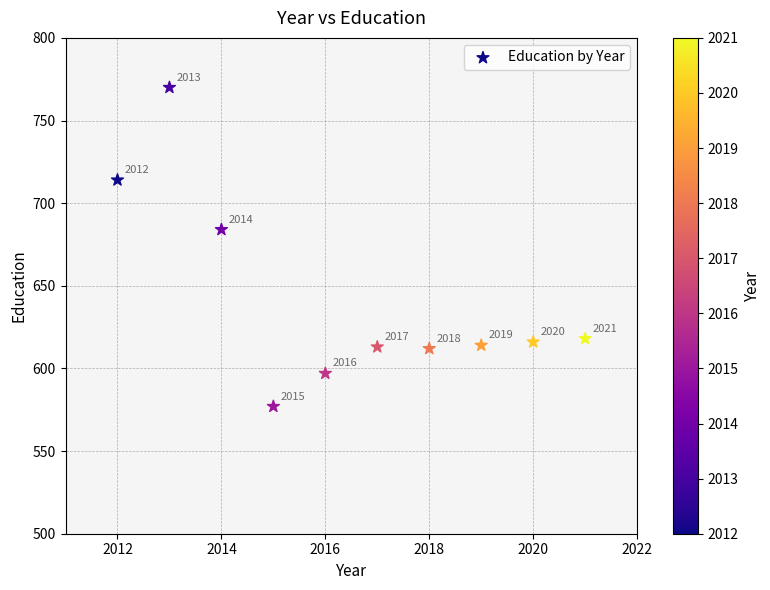

What Y value in the scatter plot is closest to 673?

684